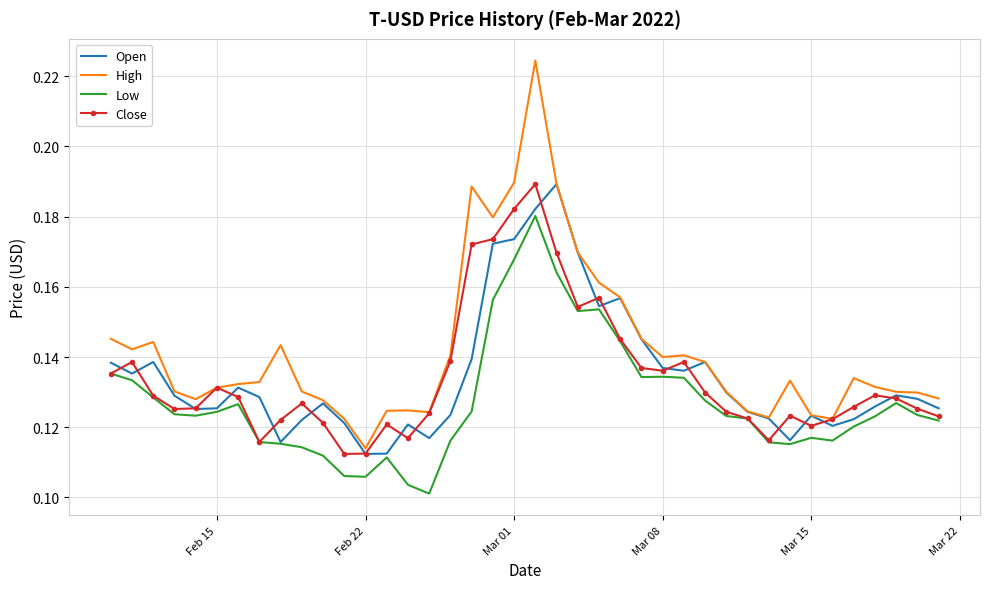

Which series has the largest total across all categories?

High